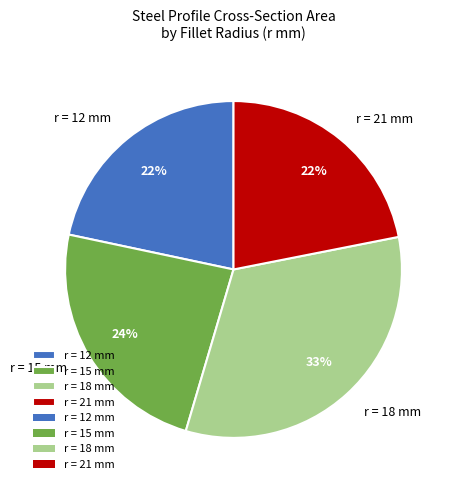

Is there a majority slice in this chart?

No